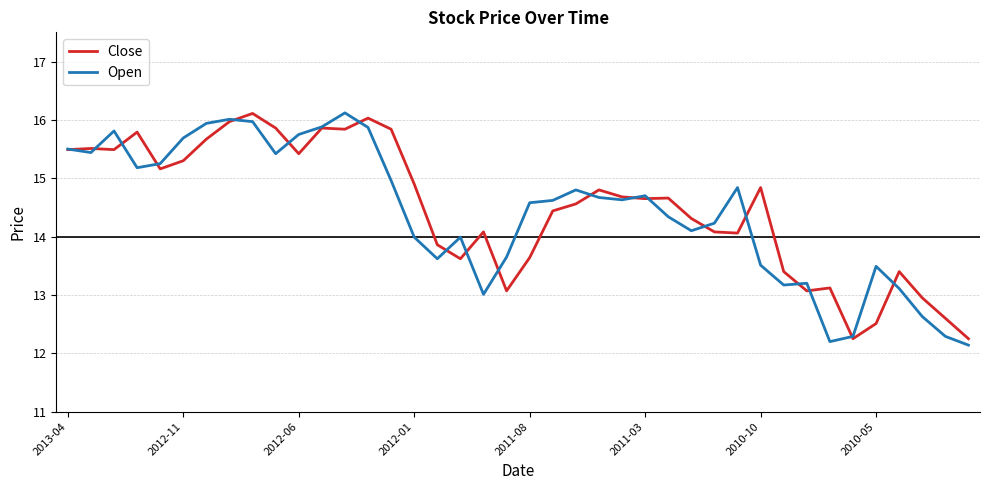

What is the greatest value displayed?

16.1